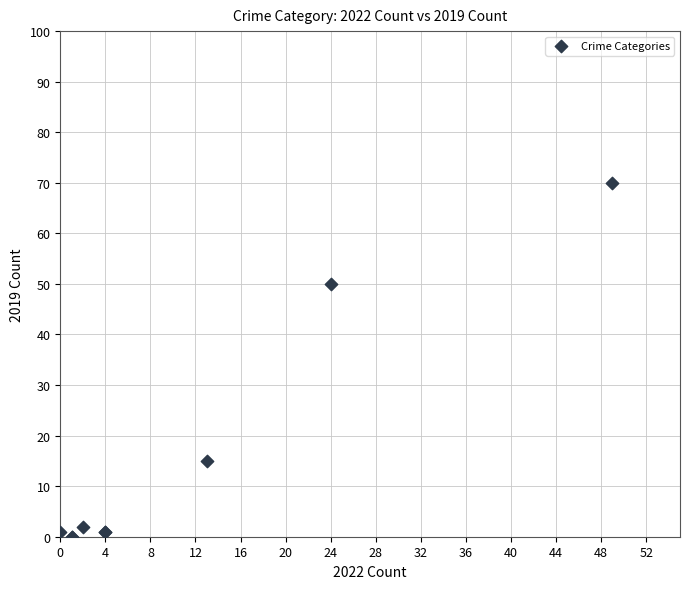

What Y value in the scatter plot is closest to 35?

50